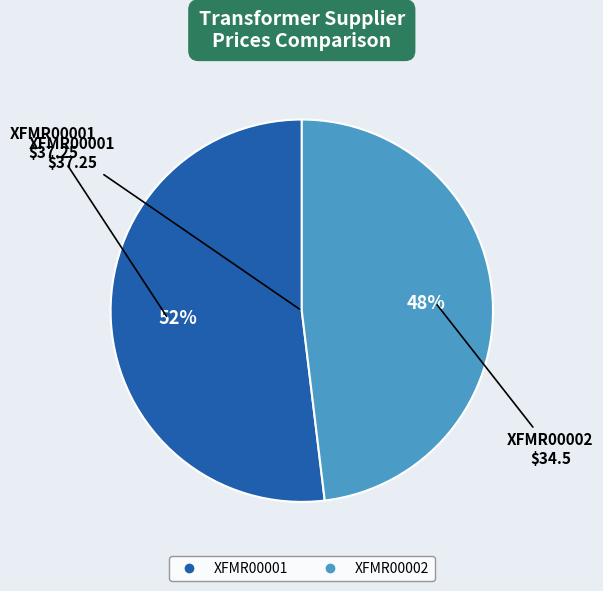

To the nearest percent, what is the average slice percentage?

50%